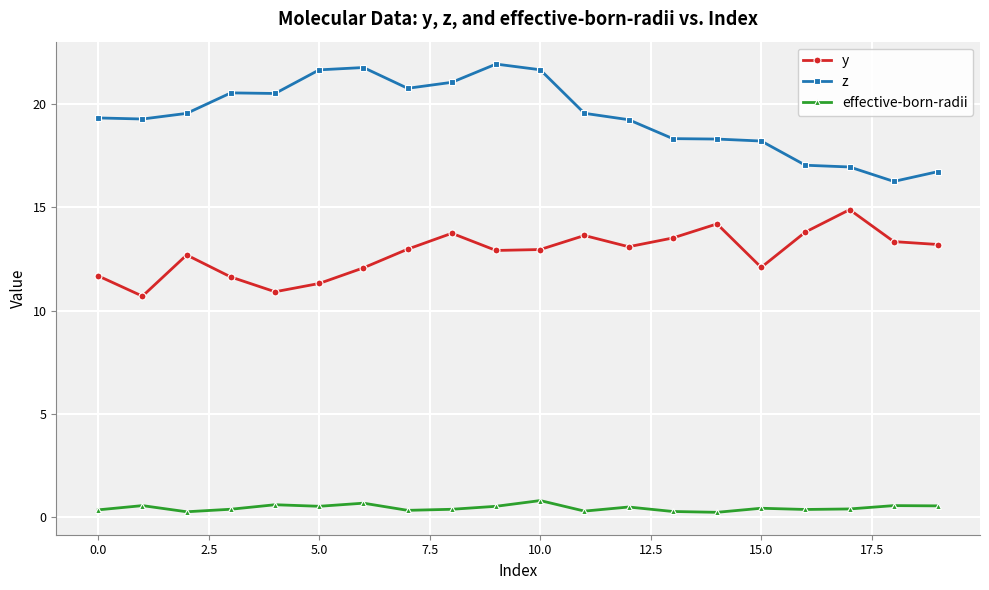

What is the difference between the maximum and minimum values in the z series?

5.7